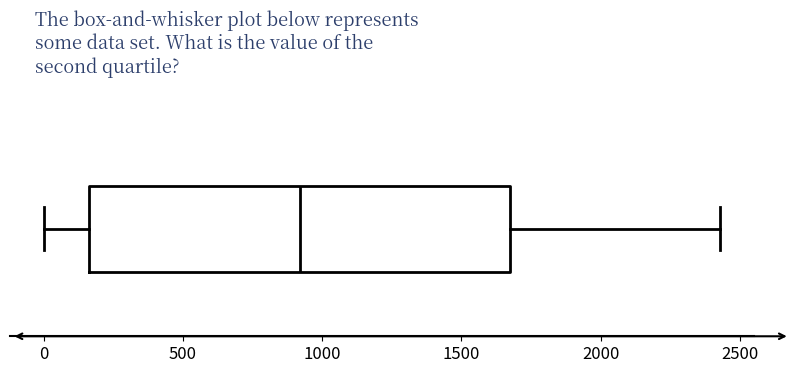

Where is the left edge of the box on the x-axis? The values are not printed on the chart, so give them approximately, as read against the axis.

150